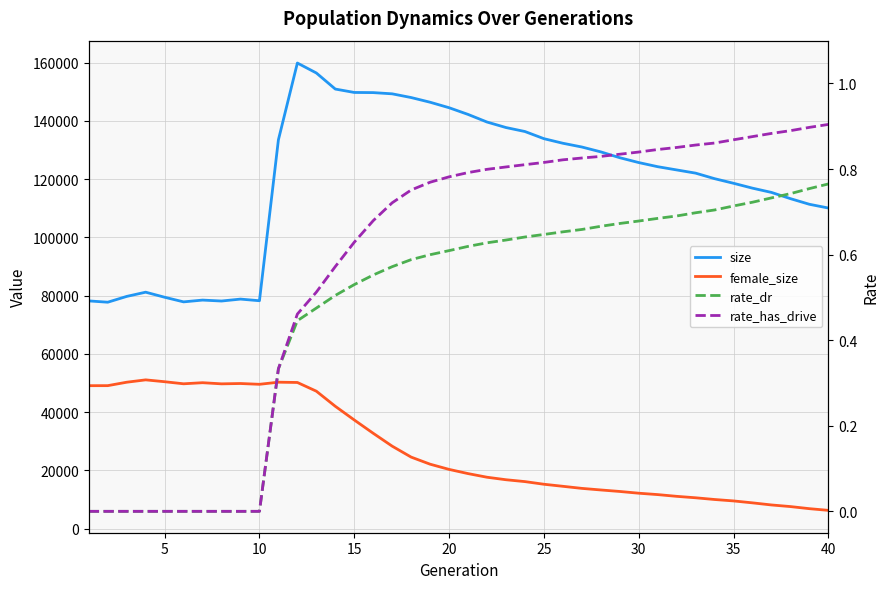

What is the difference between the second highest and second lowest values in the rate_has_drive series?

0.9